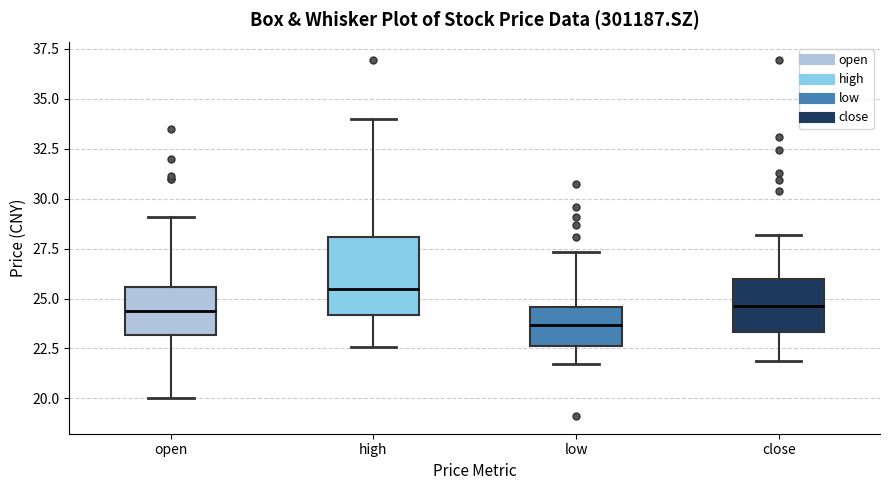

Reading left to right, transcribe this box plot: for each box, give where its median line is, the range the box spans, and where its two whiskers end, as read against the y-axis. The values are not printed on the chart, so give them approximately, as read against the axis.

open: median 24.5, box 23.0 to 25.5, whiskers 20.0 to 29.0
high: median 25.5, box 24.0 to 28.0, whiskers 22.5 to 34.0
low: median 23.5, box 22.5 to 24.5, whiskers 21.5 to 27.5
close: median 24.5, box 23.5 to 26.0, whiskers 22.0 to 28.0